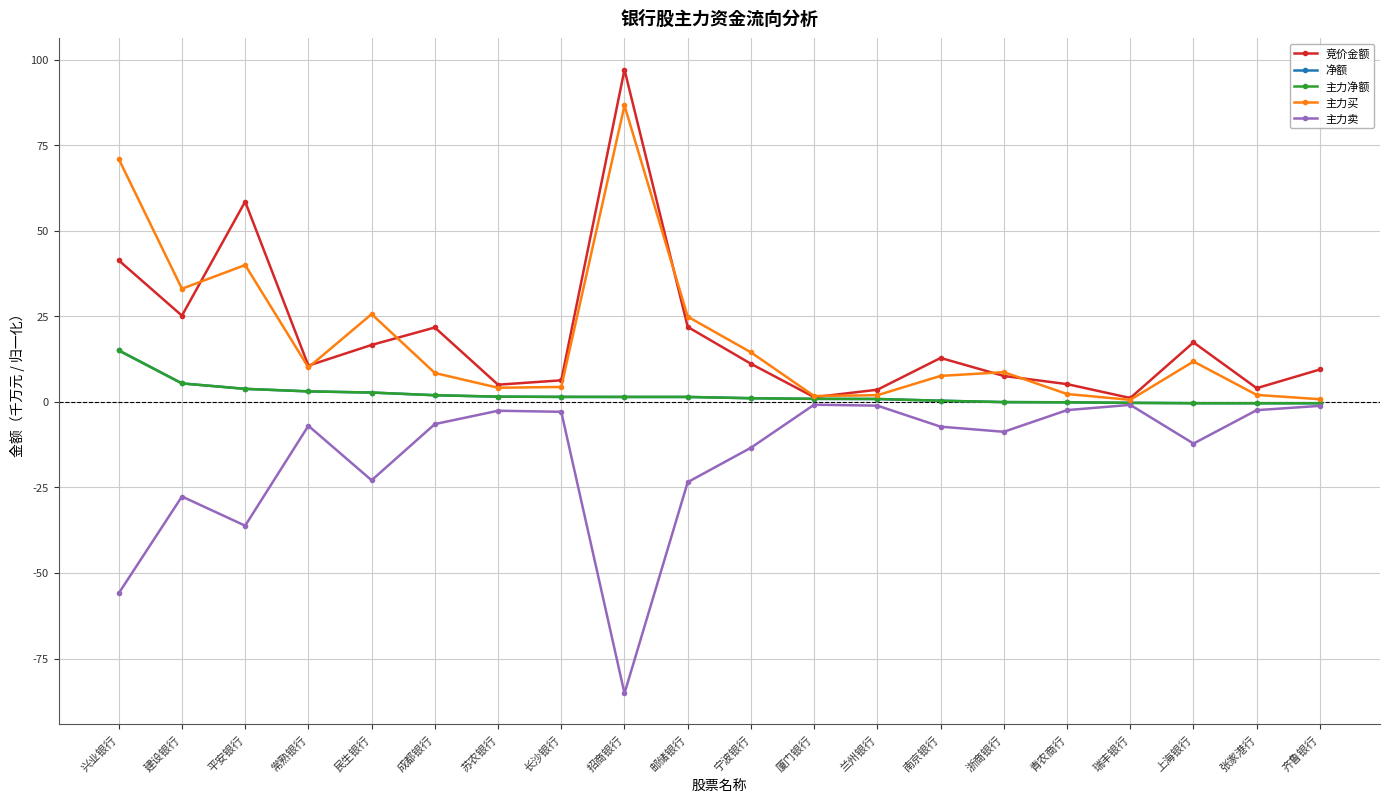

Is this an area chart (filled region under the line)?

No